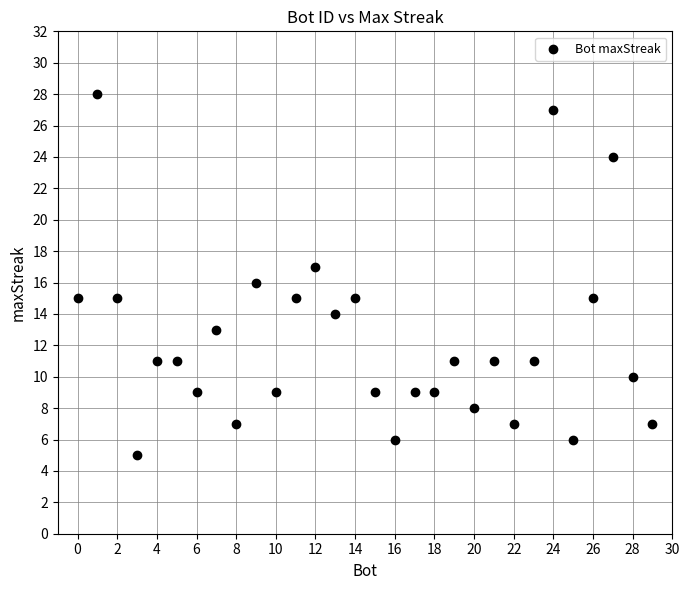

What is the range of X values (max minus min)?

29